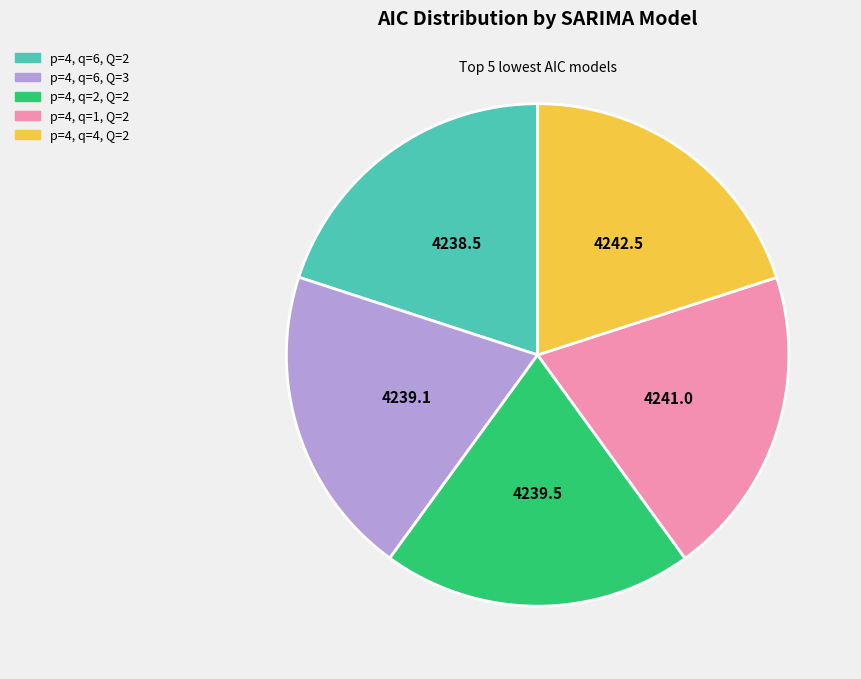

Is there a majority slice in this chart?

No